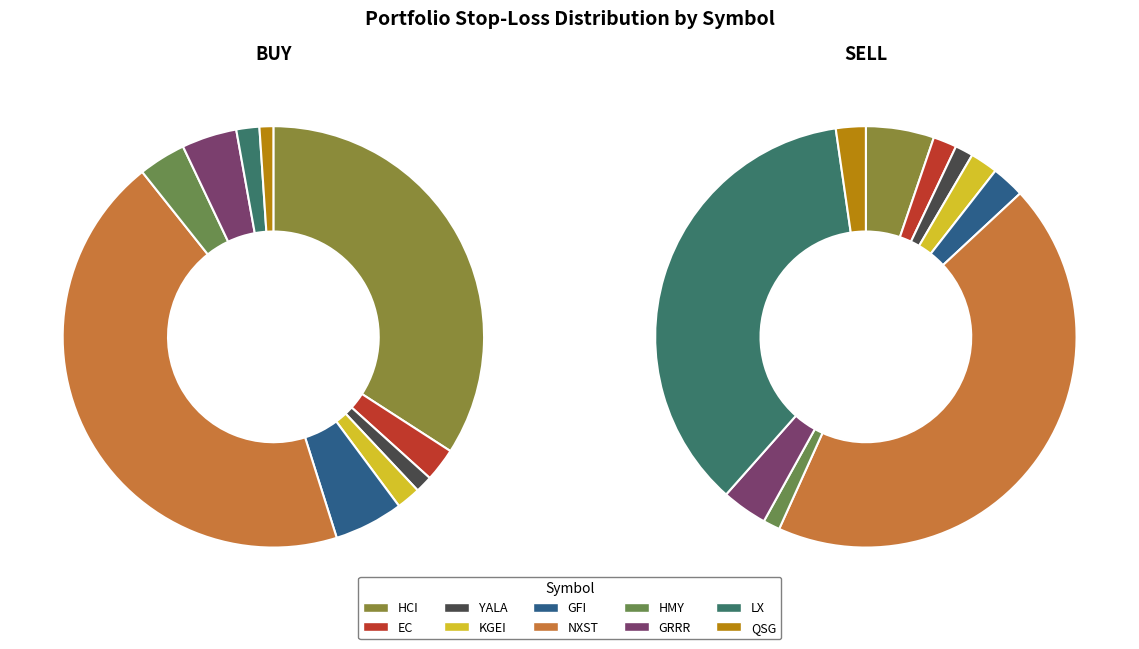

Combined, what portion of the pie is KGEI and LX?

3.6%